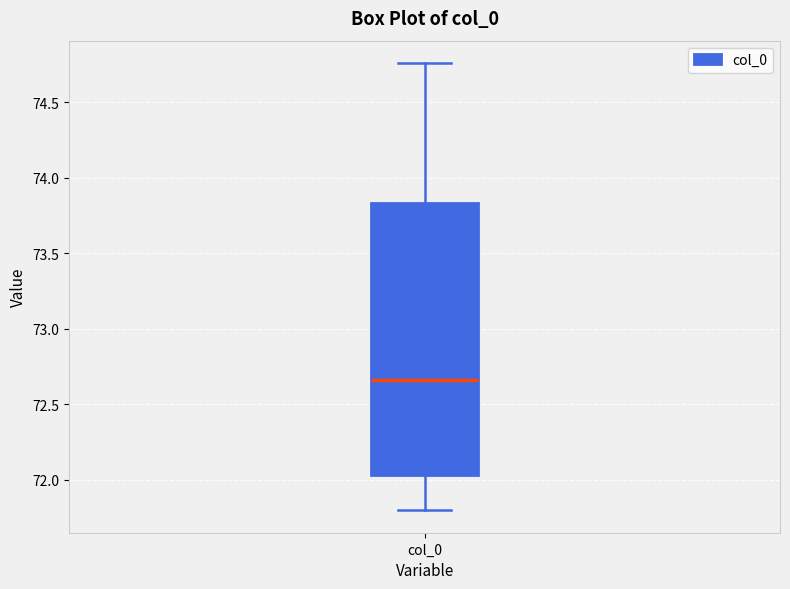

Read this box plot against the y-axis: the position of the median line, the range covered by the box, and the ends of both whiskers. The values are not printed on the chart, so give them approximately, as read against the axis.

median 72.65, box 72.05 to 73.85, whiskers 71.80 to 74.75